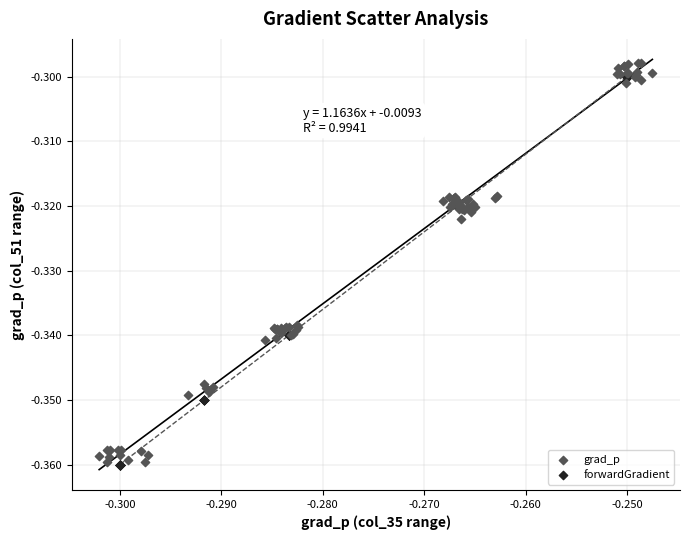

Which series has the widest spread of Y values?

grad_p